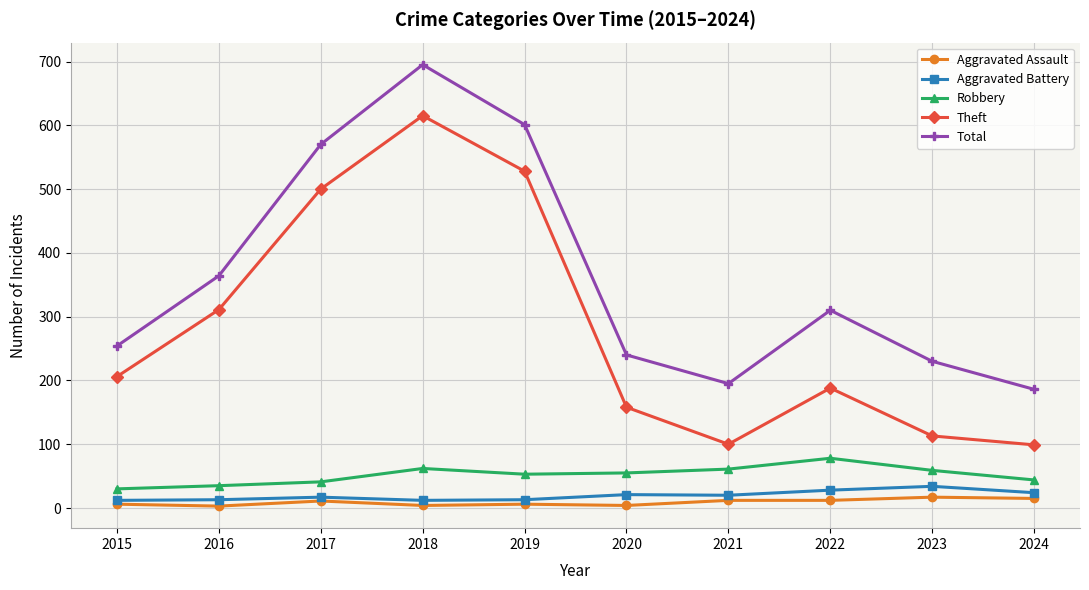

How many interior local valleys does the Total series have?

1